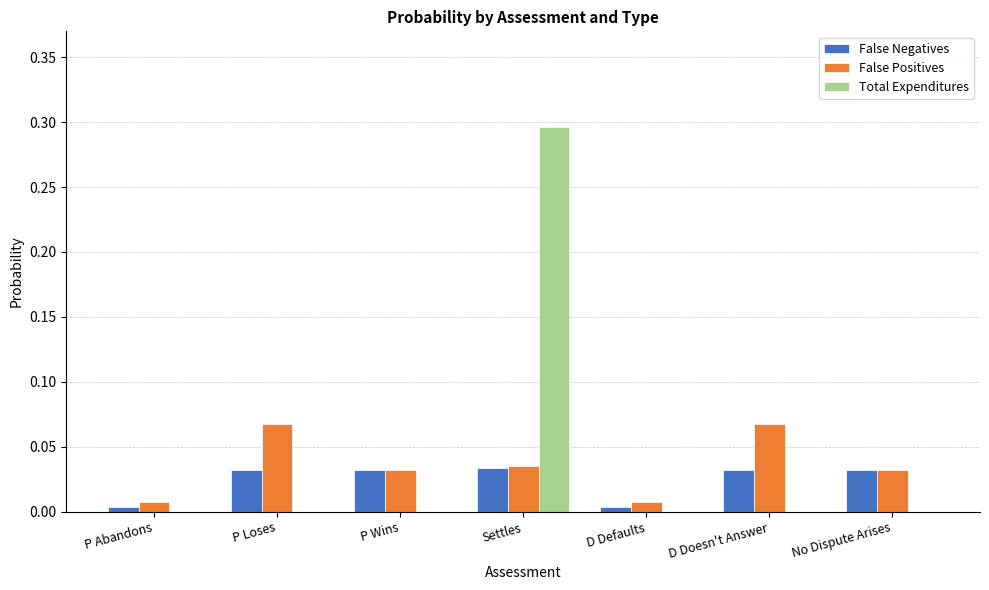

Are the bars horizontal?

No